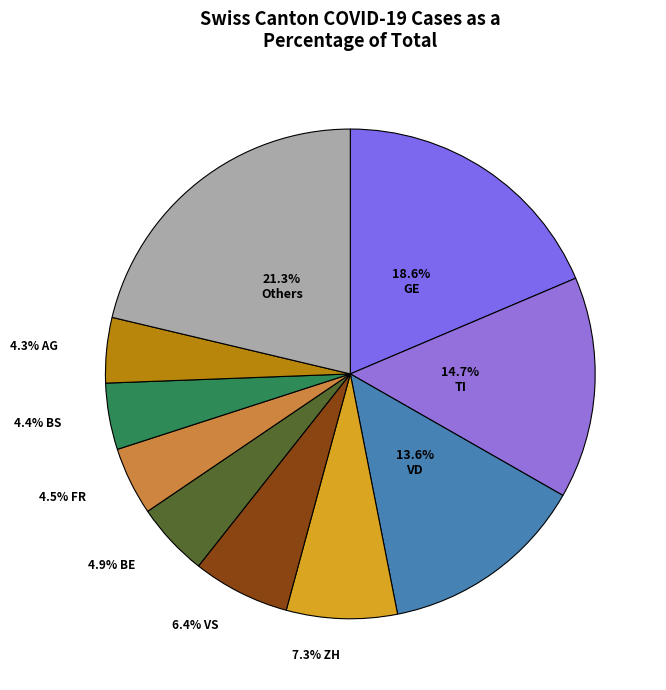

Does any single category account for the majority?

No